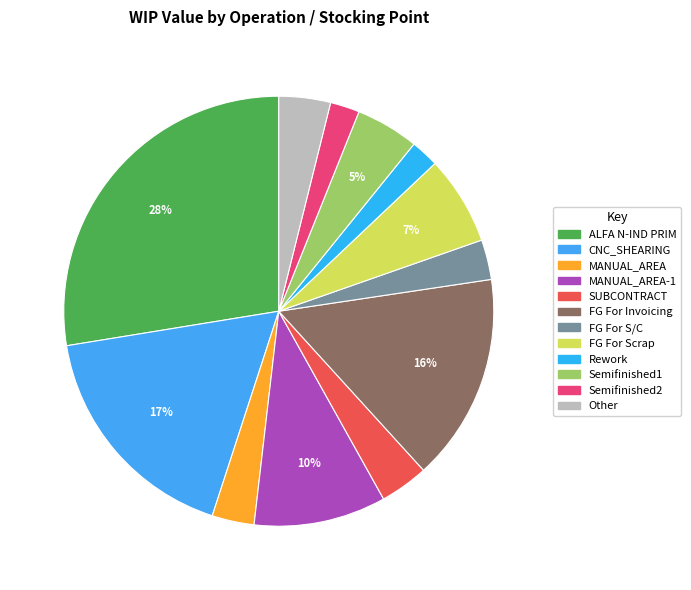

Is there a majority slice in this chart?

No